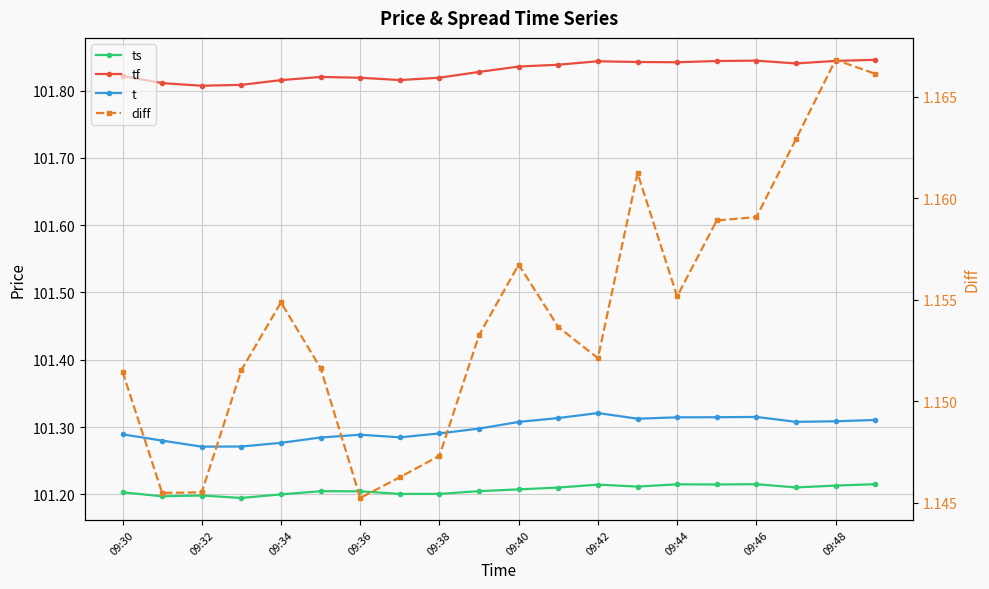

Does the chart display data point markers on the line(s)?

Yes